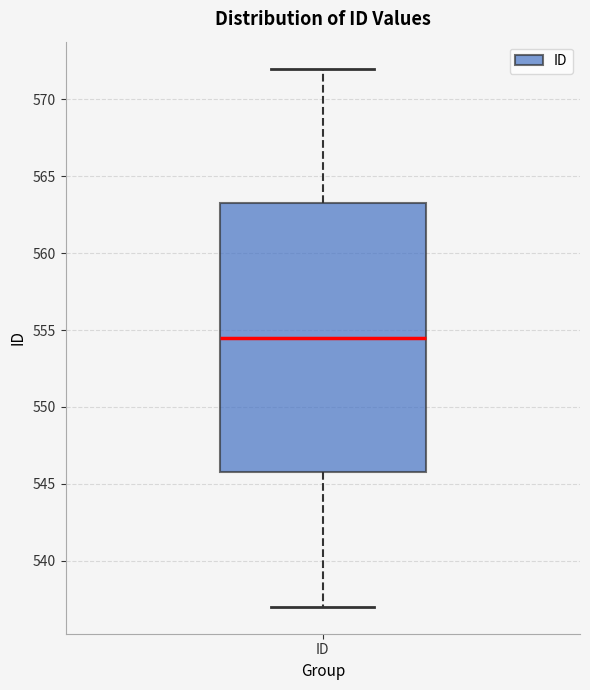

Read this box plot against the y-axis: the position of the median line, the range covered by the box, and the ends of both whiskers. The values are not printed on the chart, so give them approximately, as read against the axis.

median 554.5, box 546.0 to 563.5, whiskers 537.0 to 572.0